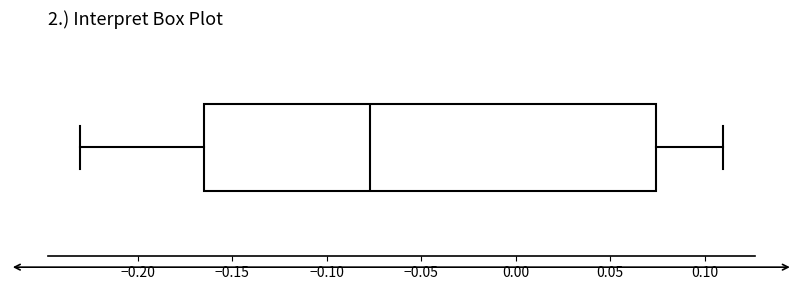

Read this box plot against the x-axis: the position of the median line, the range covered by the box, and the ends of both whiskers. The values are not printed on the chart, so give them approximately, as read against the axis.

median -0.075, box -0.165 to 0.075, whiskers -0.230 to 0.110